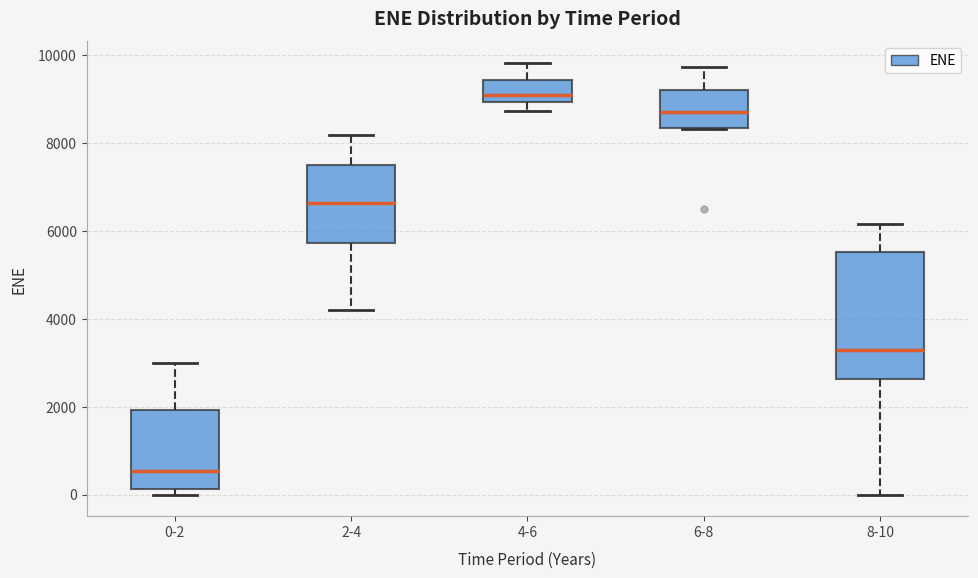

Reading left to right, transcribe this box plot: for each box, give where its median line is, the range the box spans, and where its two whiskers end, as read against the y-axis. The values are not printed on the chart, so give them approximately, as read against the axis.

0-2: median 600, box 200 to 2000, whiskers 0 to 3000
2-4: median 6600, box 5800 to 7600, whiskers 4200 to 8200
4-6: median 9000 (just above the box's lower edge), box 9000 to 9400, whiskers 8800 to 9800
6-8: median 8800, box 8400 to 9200, whiskers 8400 to 9800
8-10: median 3200, box 2600 to 5600, whiskers 0 to 6200